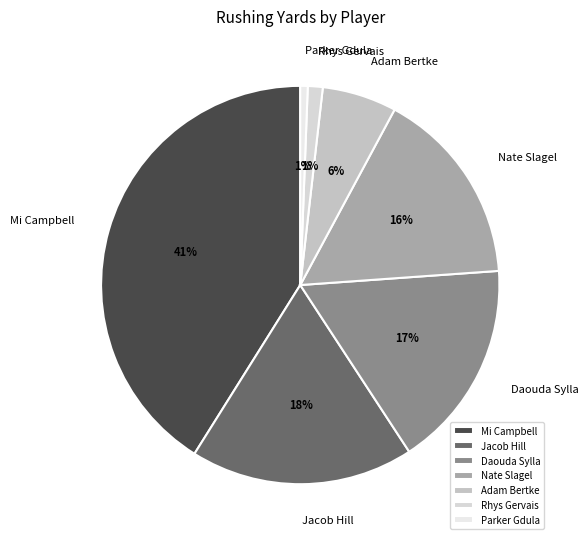

Between Nate Slagel and Mi Campbell, which is larger?

Mi Campbell